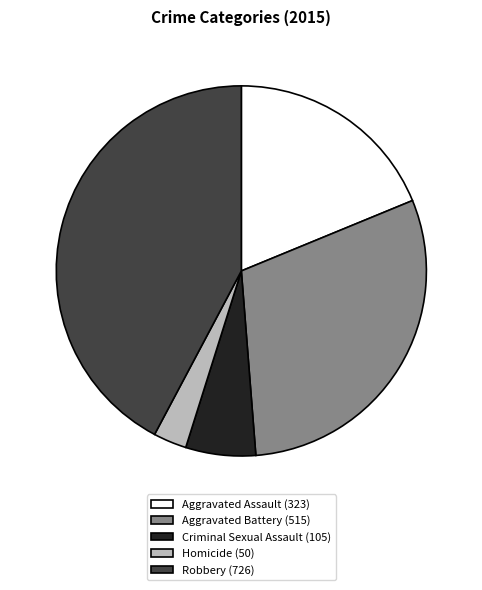

Which has a higher value, Aggravated Battery or Homicide?

Aggravated Battery